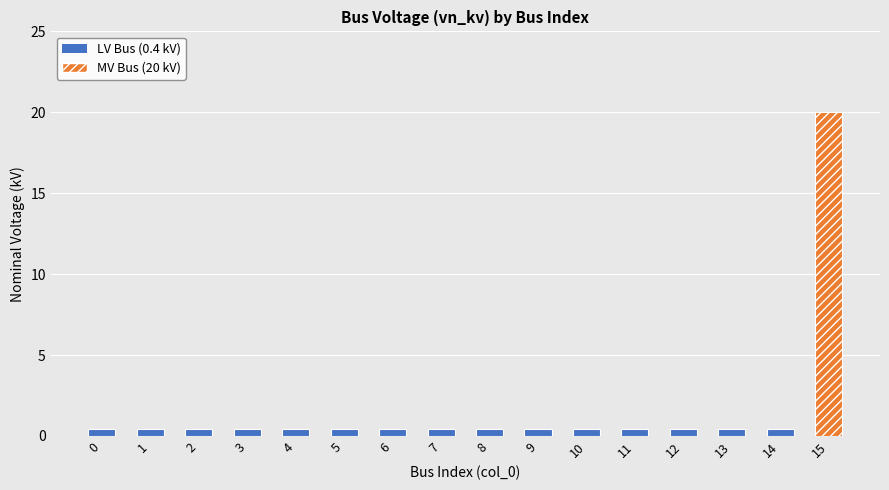

The chart shows a value of 0.4 at 13. True or false?

True